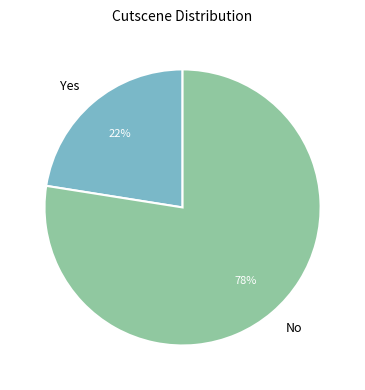

Which category has the biggest portion of the pie?

No